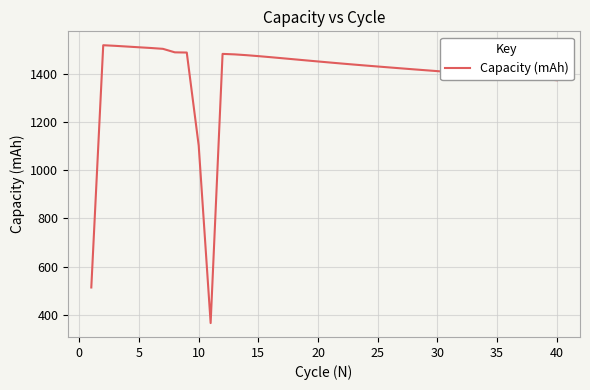

Does the chart have visible grid lines?

Yes